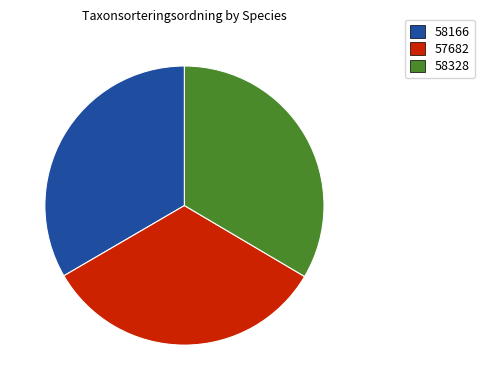

Does any single category account for the majority?

No